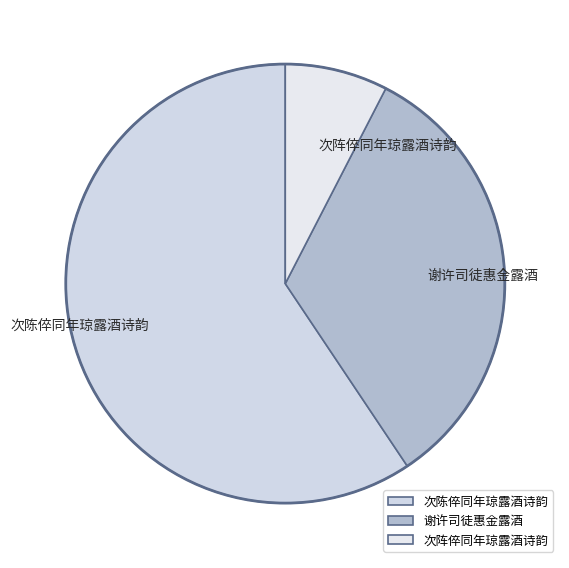

Is there a majority slice in this chart?

Yes